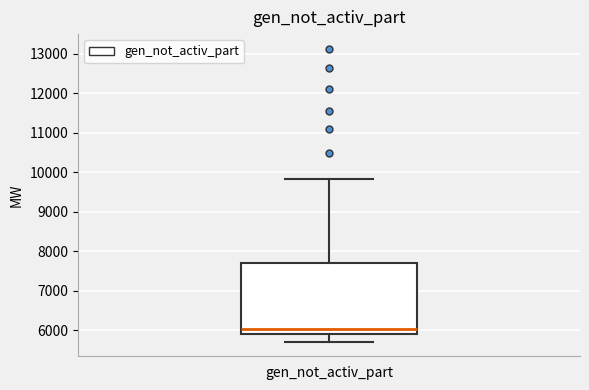

Transcribe this box plot: give where the median line is, the range the box spans, and where the two whiskers end, as read against the y-axis. The values are not printed on the chart, so give them approximately, as read against the axis.

median 6000, box 5900 to 7700, whiskers 5700 to 9800